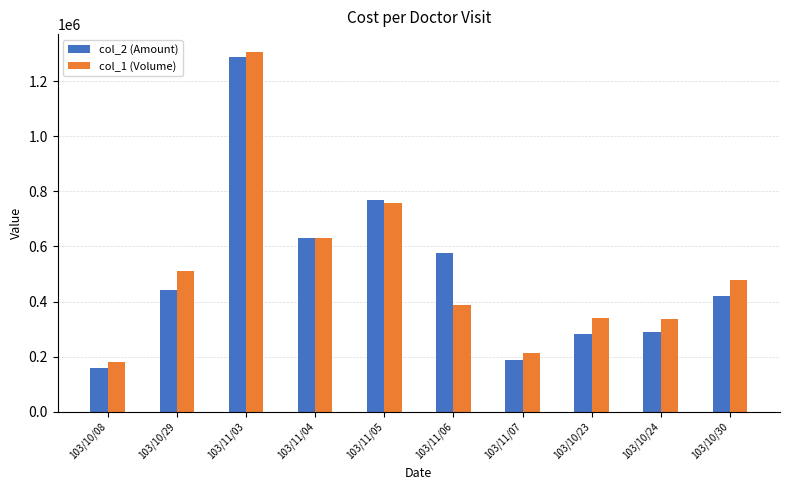

What position from the right is 103/11/03?

8